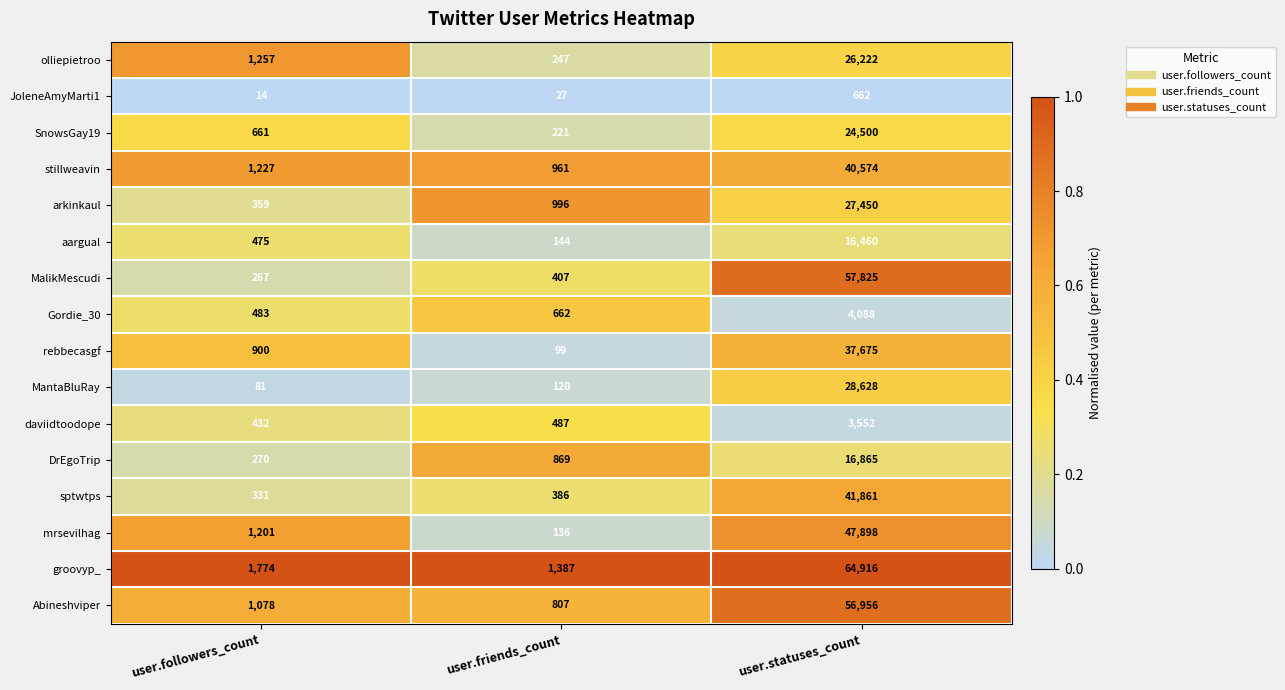

What value does the MalikMescudi series have at user.statuses_count?

57825